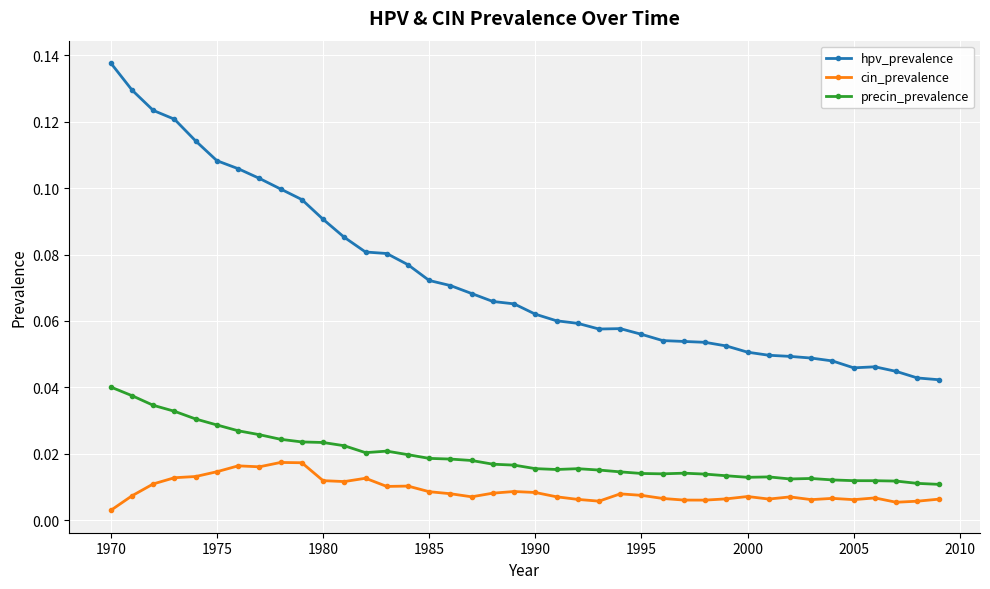

Which series has the largest range (max minus min)?

hpv_prevalence